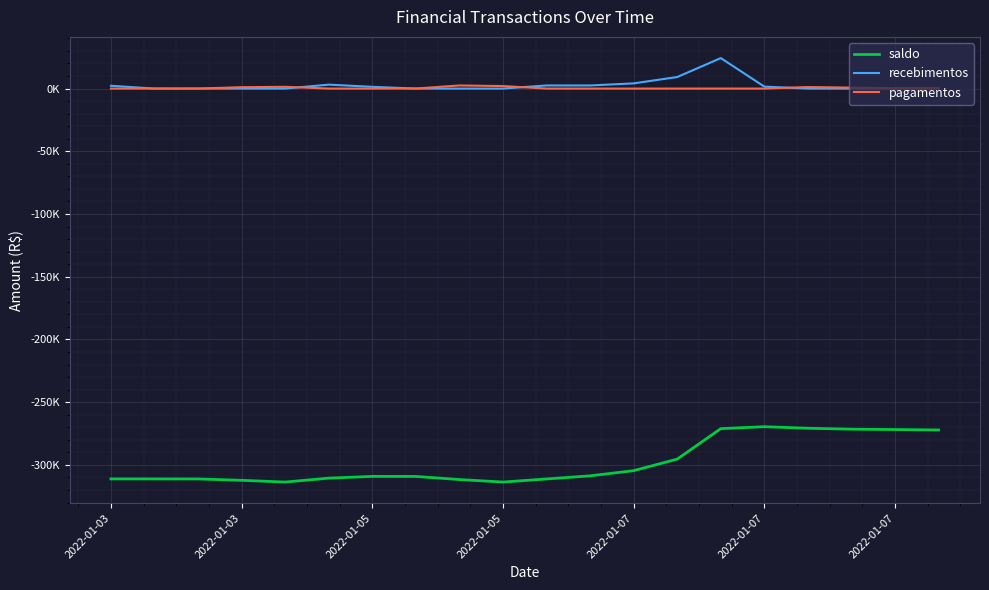

True or false: recebimentos has more than 1 points higher than both neighbors.

True